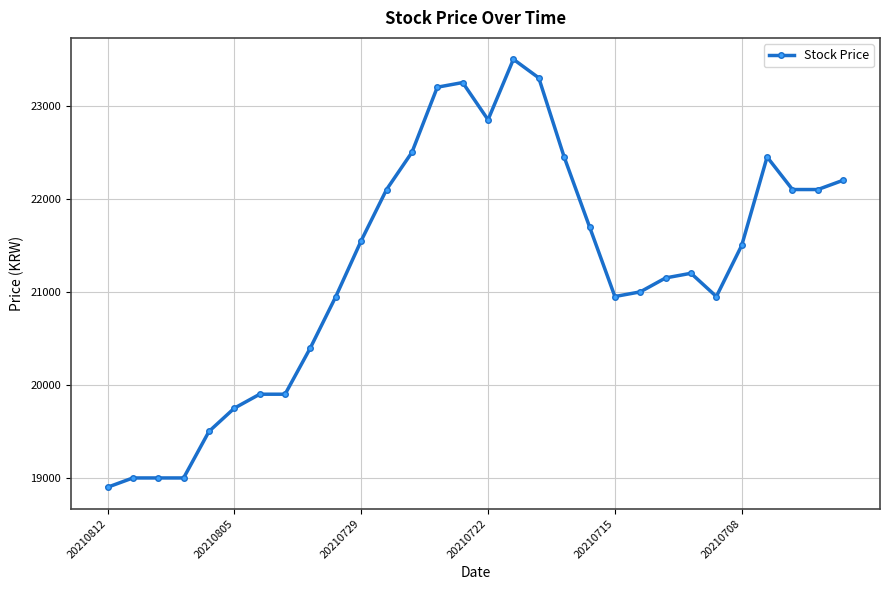

Does the chart display data point markers on the line(s)?

Yes